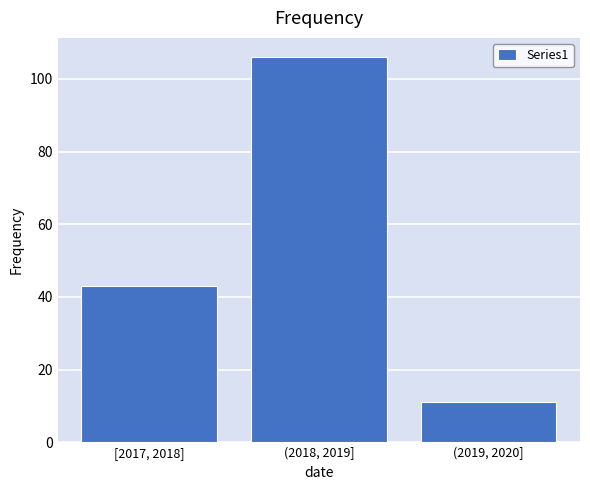

Reading left to right, transcribe all the data shown in this chart.

[2017, 2018]=43	(2018, 2019]=106	(2019, 2020]=11